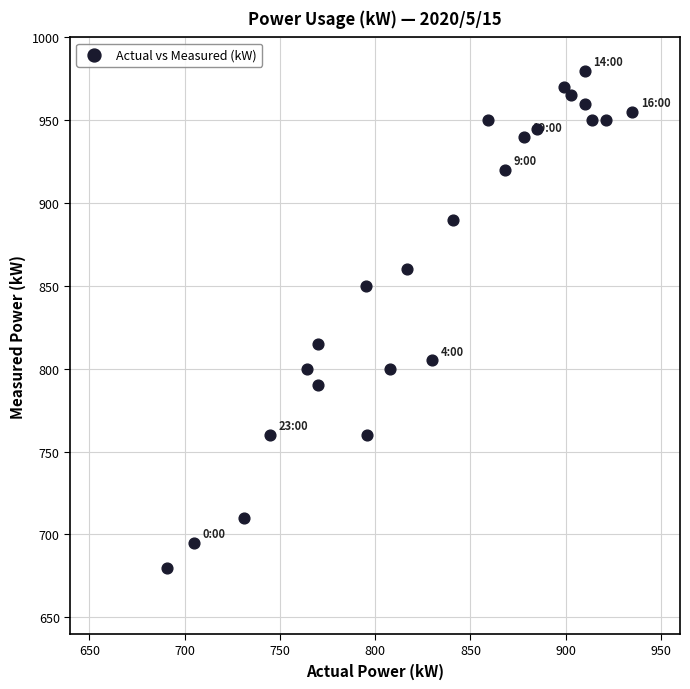

What is the range of X values (max minus min)?

244